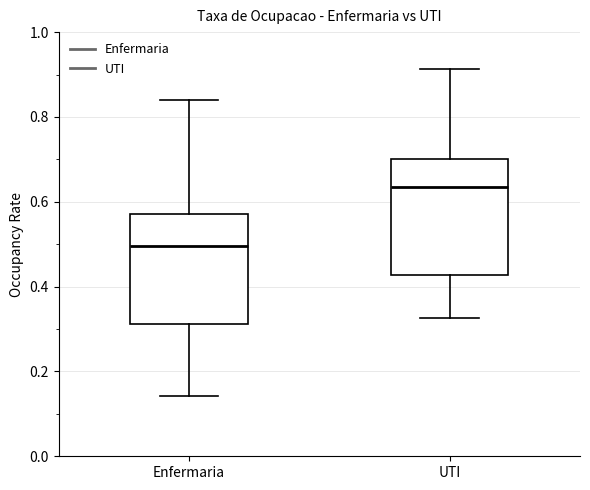

Where is the lower edge of the box for UTI on the y-axis? The values are not printed on the chart, so give them approximately, as read against the axis.

0.42